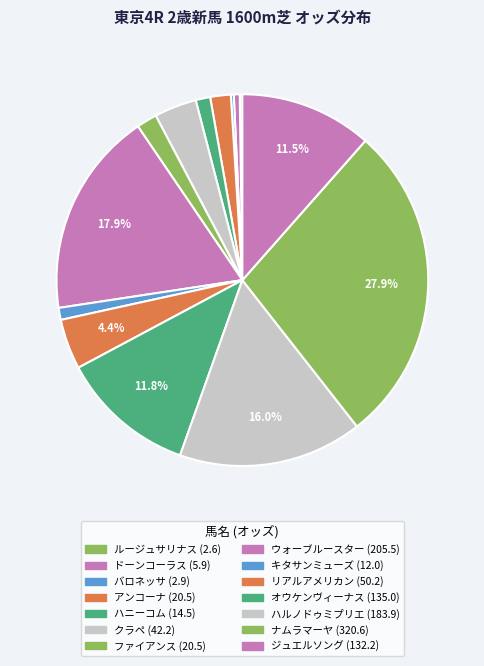

What percentage is the オウケンヴィーナス slice, to the nearest percent?

12%